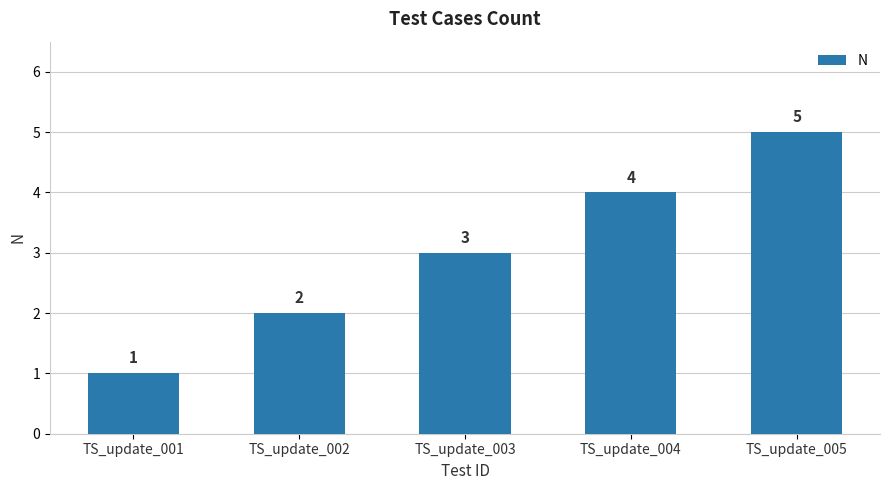

Reading left to right, extract all data points from this chart.

1	2	3	4	5